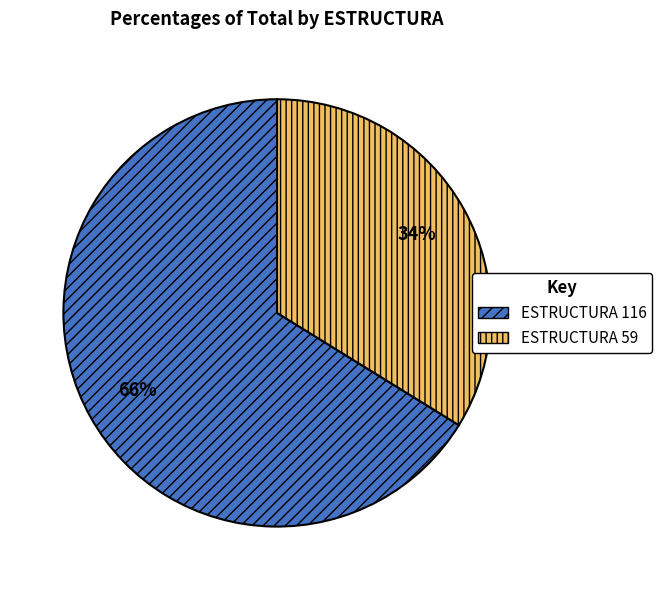

Is there a majority slice in this chart?

Yes